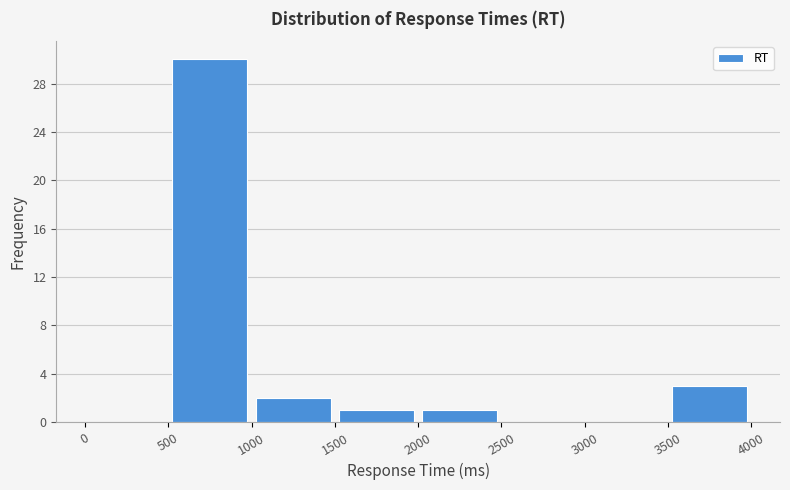

Over which range of the x-axis is the bar tallest?

500 to 1000